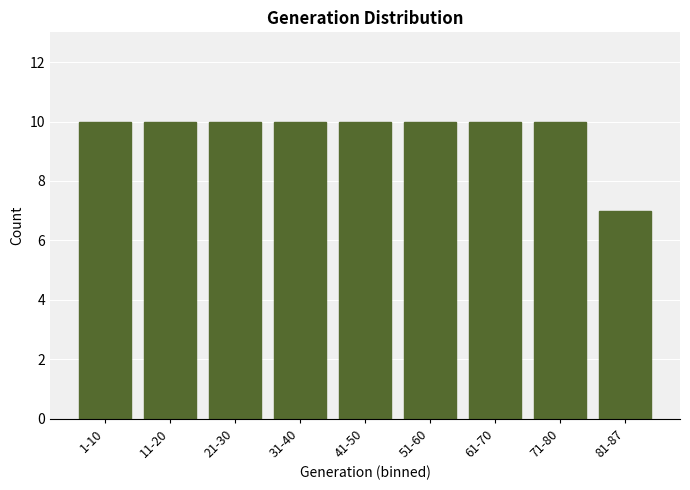

Reading right to left, extract all data points from this chart.

81-87=7	71-80=10	61-70=10	51-60=10	41-50=10	31-40=10	21-30=10	11-20=10	1-10=10